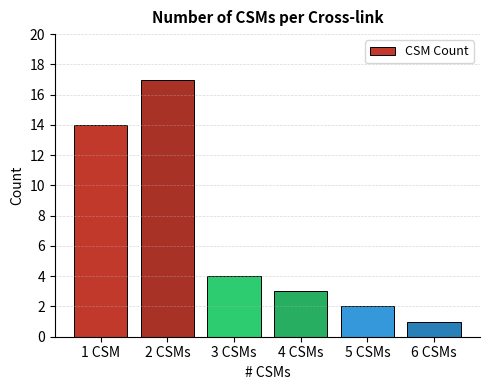

How many data points are less than 4?

3